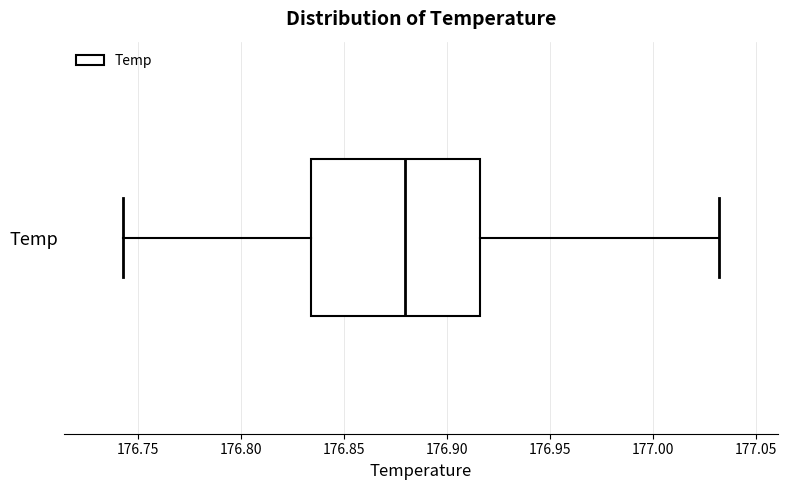

Transcribe this box plot: give where the median line is, the range the box spans, and where the two whiskers end, as read against the x-axis. The values are not printed on the chart, so give them approximately, as read against the axis.

median 176.880, box 176.835 to 176.915, whiskers 176.745 to 177.030